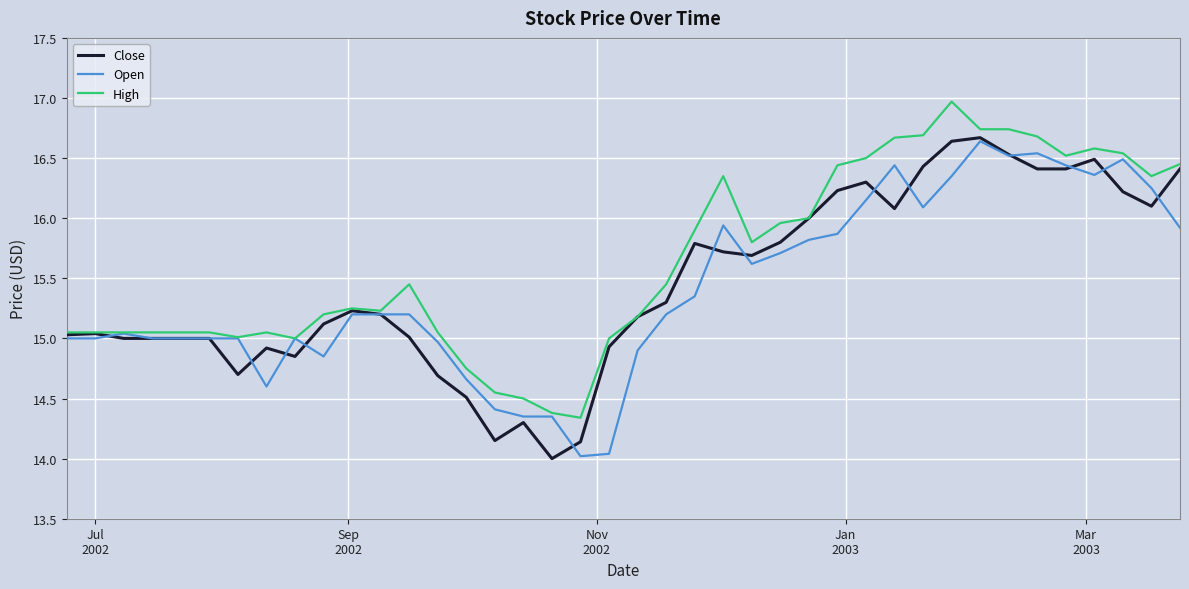

Which series has the largest total across all categories?

High